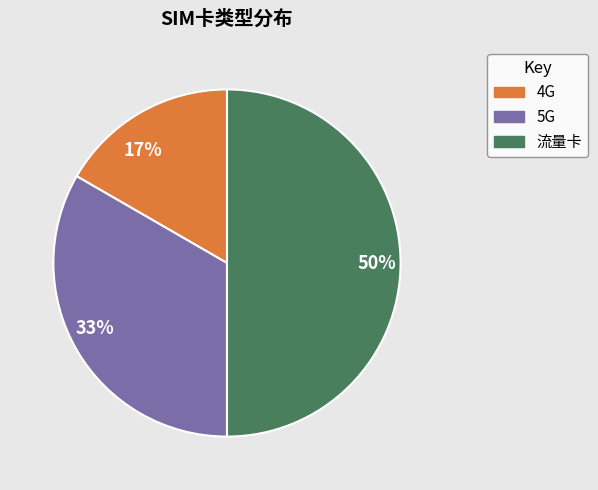

Rank the categories by value from highest to lowest.

流量卡, 5G, 4G